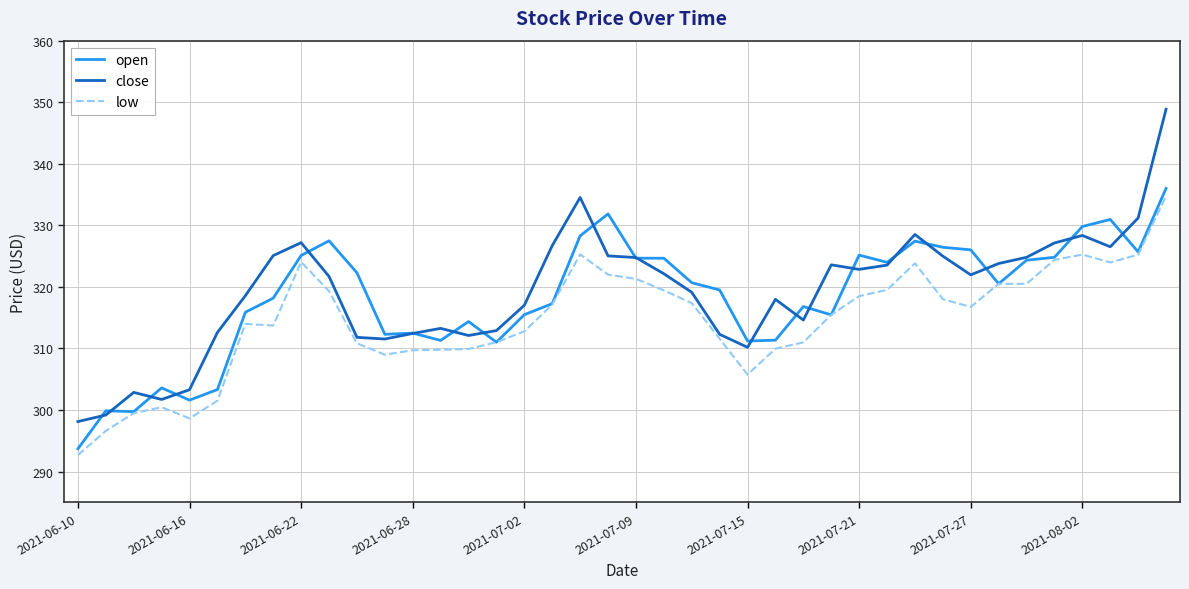

Which series has the widest spread of values?

close